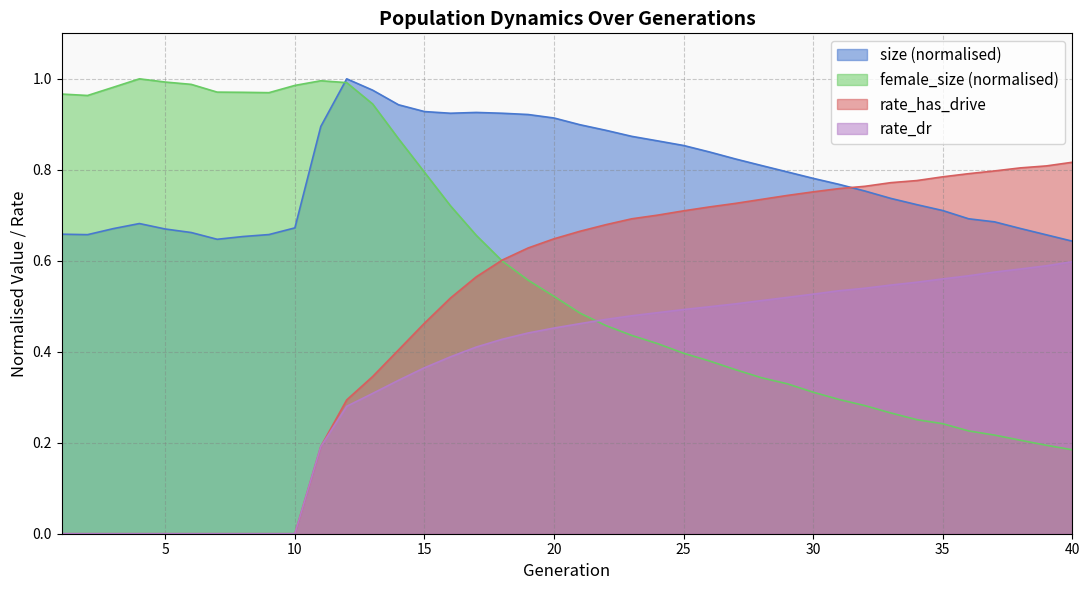

True or false: rate_has_drive has more than 2 points higher than both neighbors.

False